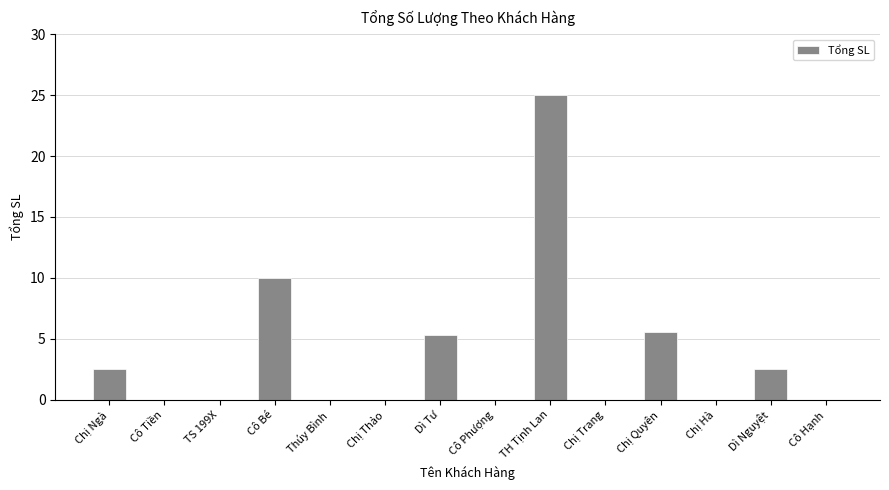

What is the maximum value shown in the chart?

25.0